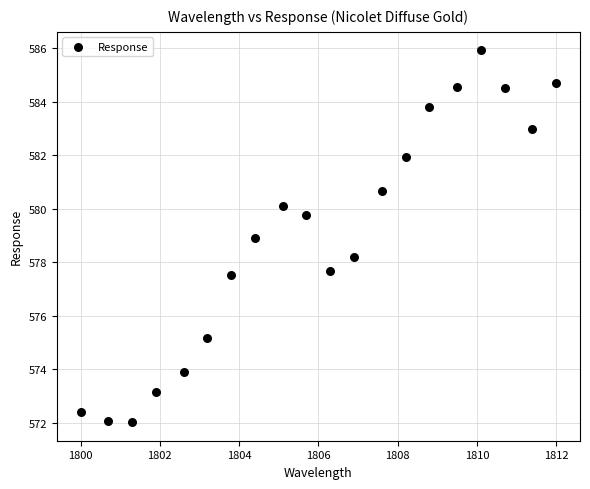

What is the range of X values (max minus min)?

12.0